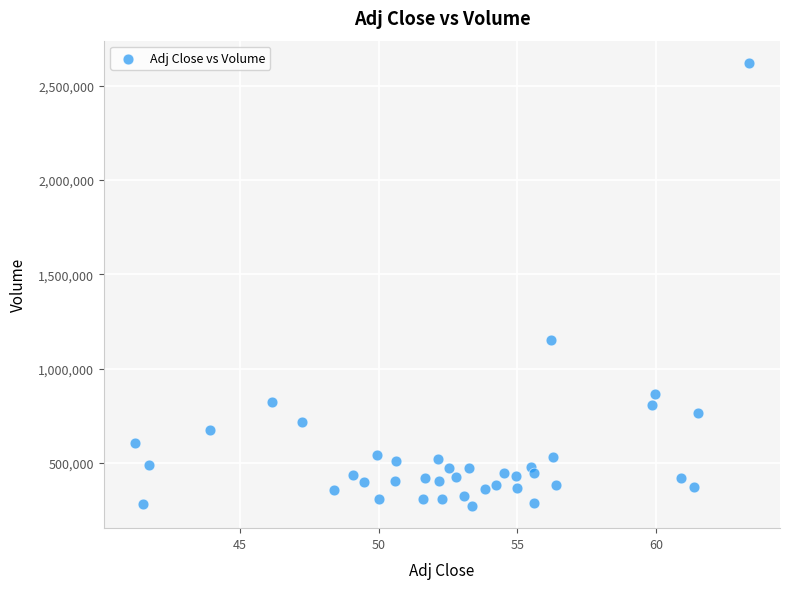

What is the range of Y values (max minus min)?

2350300